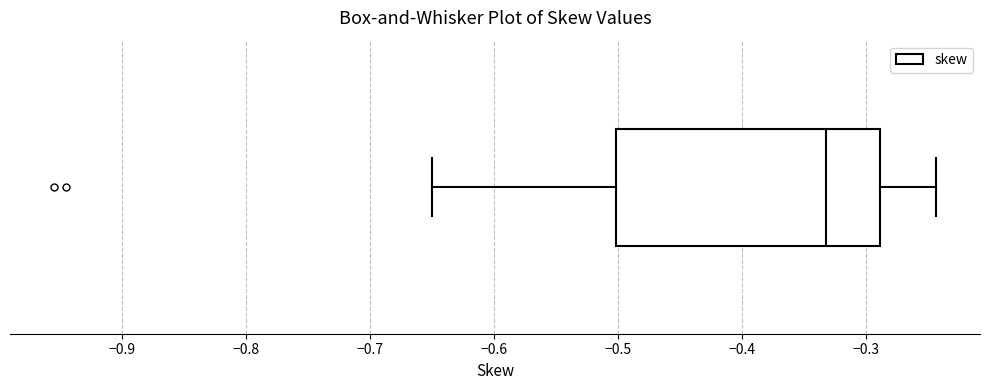

Where is the right edge of the box on the x-axis? The values are not printed on the chart, so give them approximately, as read against the axis.

-0.29